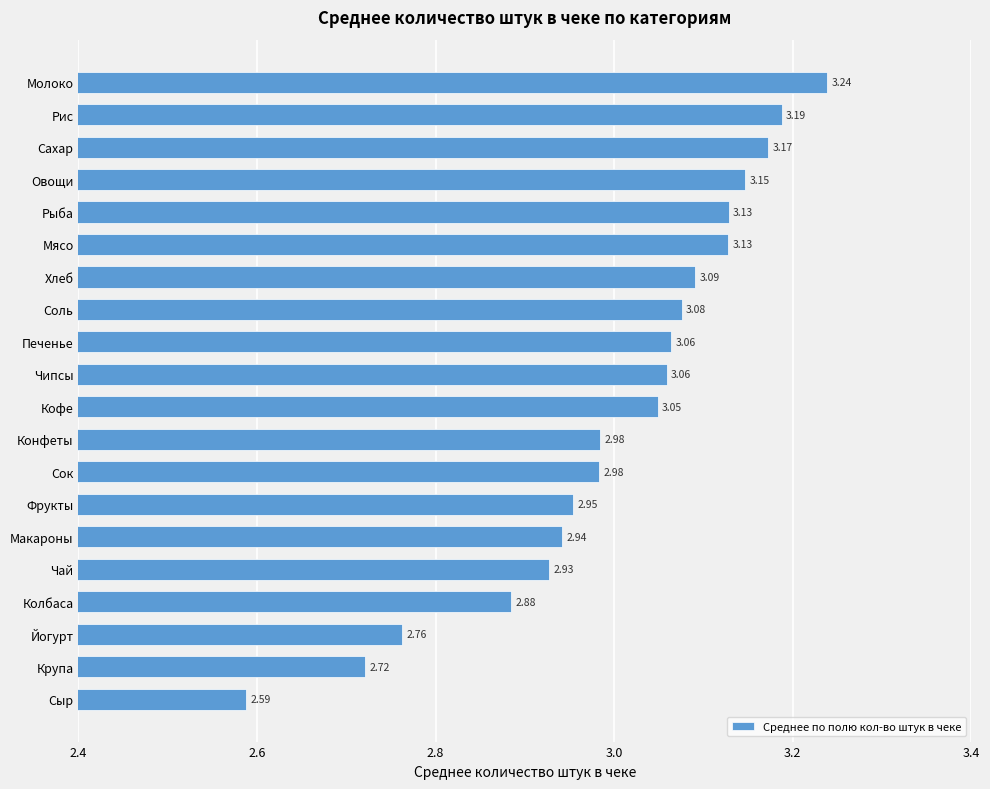

Where is the data nearest to the value 2?

Сыр